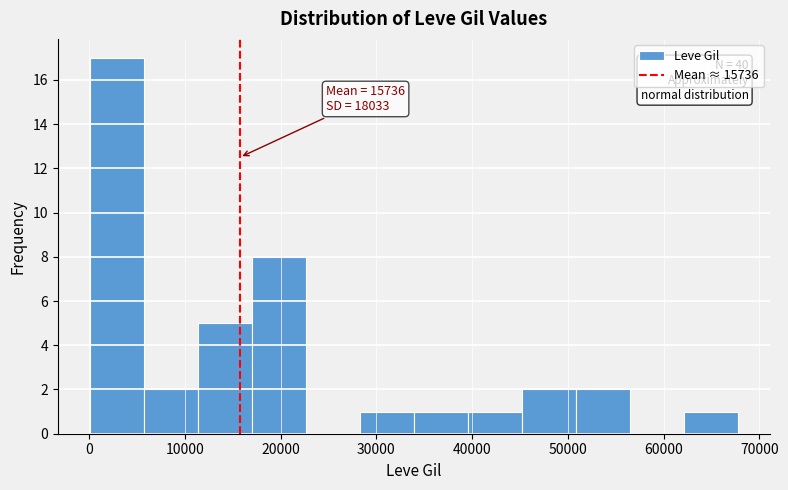

Which range on the x-axis has the tallest bar?

0 to 6000